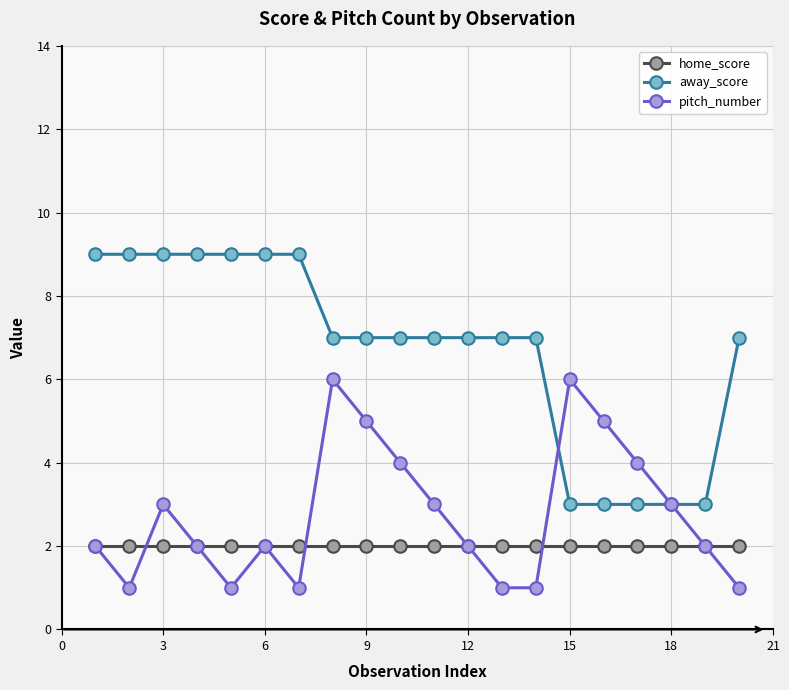

Does the chart have visible grid lines?

Yes